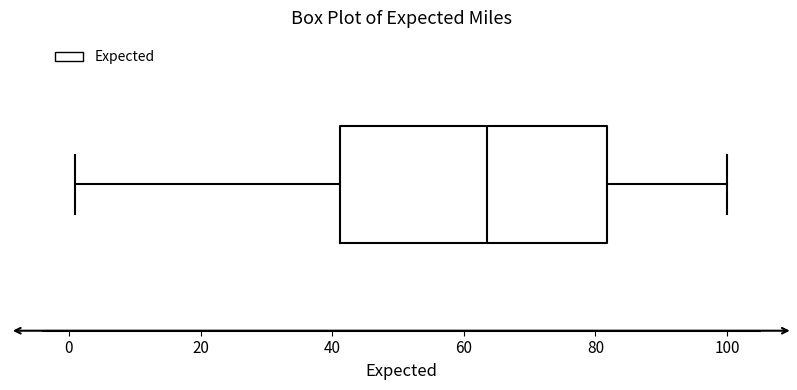

Where does the left whisker of the box end on the x-axis? The values are not printed on the chart, so give them approximately, as read against the axis.

2